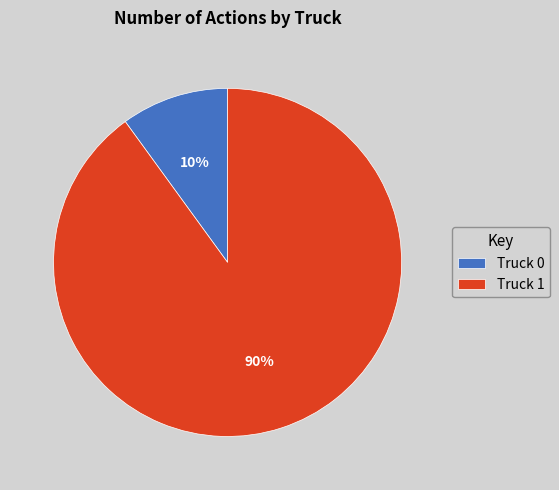

Count the number of slices in the pie.

2